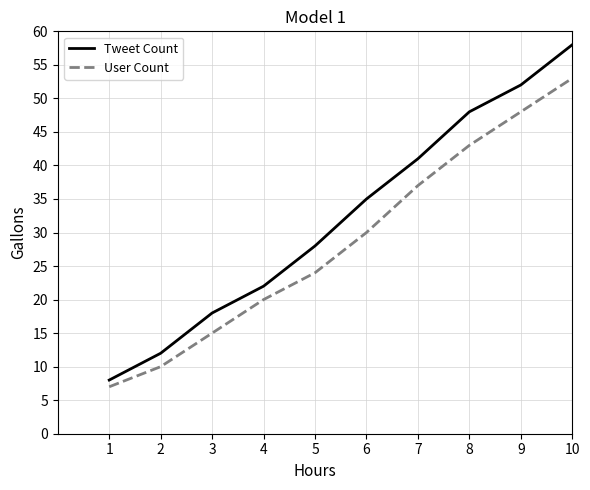

What is the approximate value of Tweet Count at 7, to the nearest 5?

40